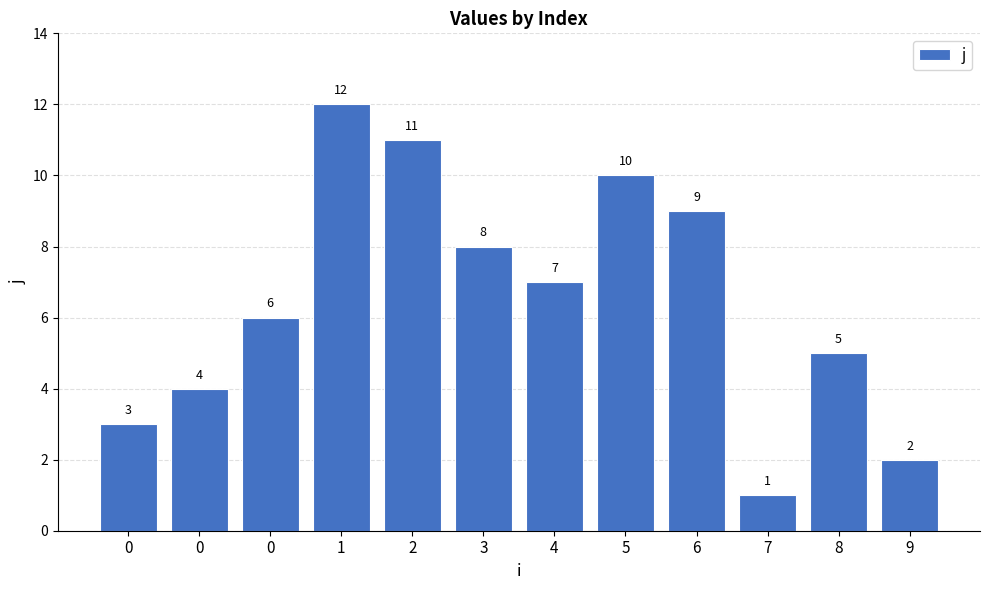

Approximately how many times larger is the value at 7 compared to 1?

0.1